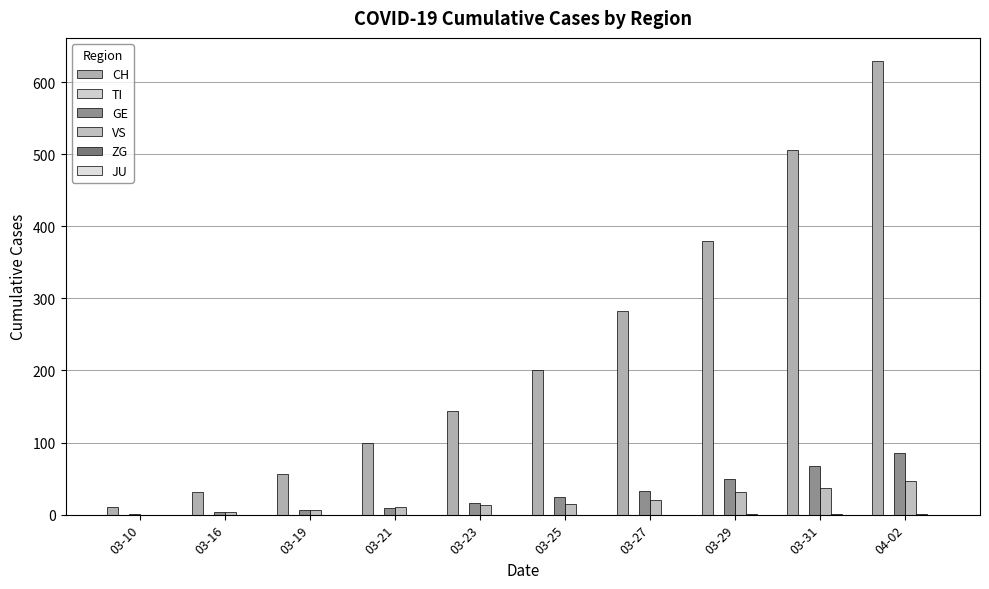

Are the bars grouped side by side (vs. stacked)?

Yes